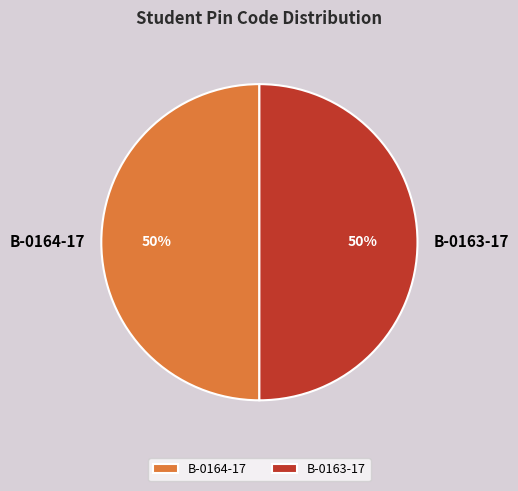

Combined, do B-0163-17 and B-0164-17 account for over 50%?

Yes